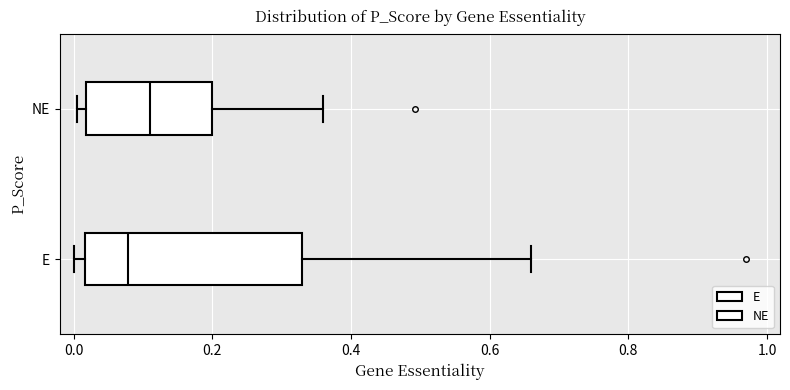

Which box is the widest, from its left edge to its right edge?

E